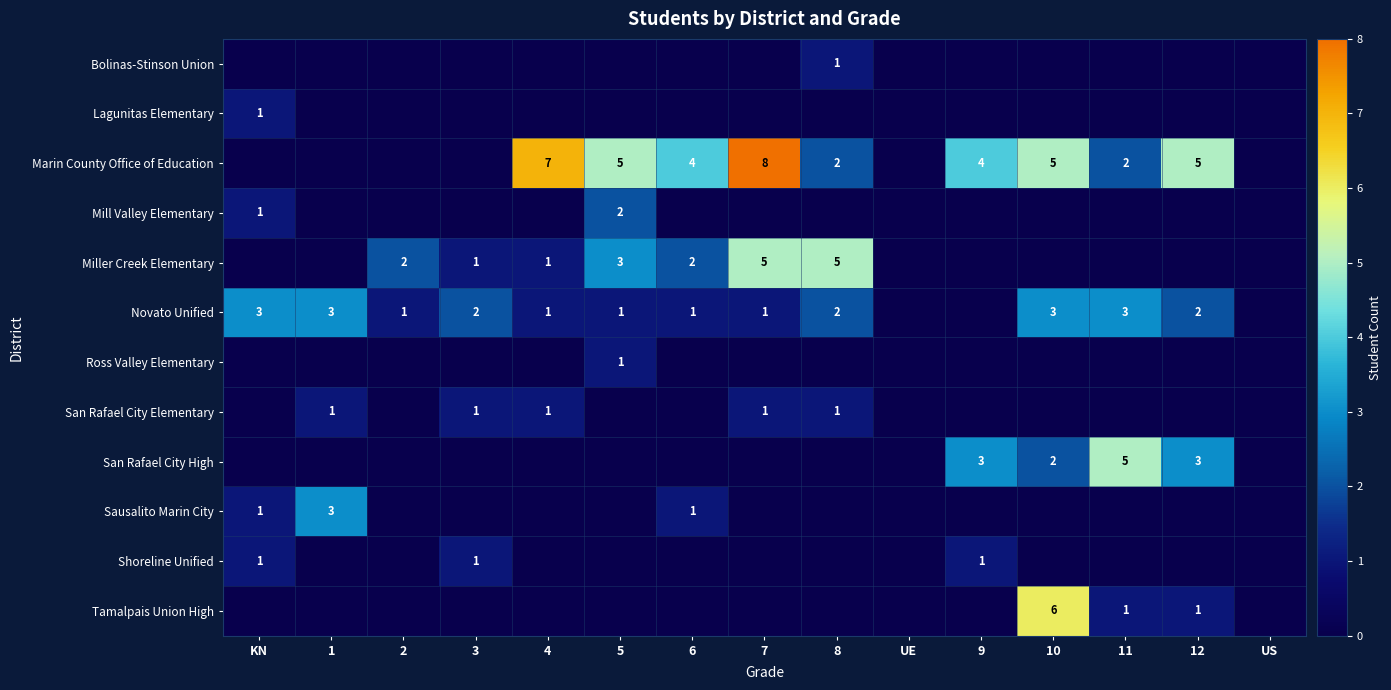

The value of Ross Valley Elementary at UE is 0. True or false?

True